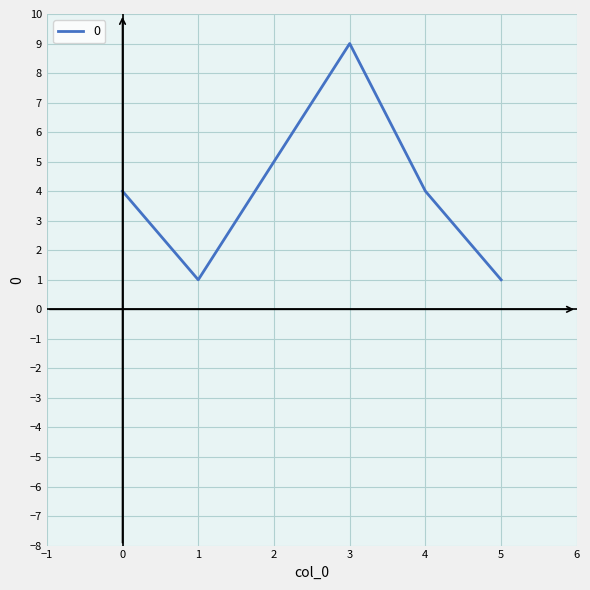

Reading left to right, transcribe all the data shown in this chart.

0=4	1=1	2=5	3=9	4=4	5=1